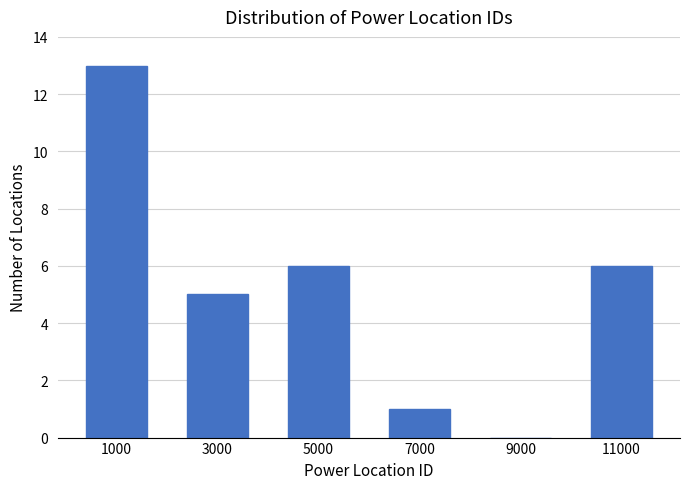

Reading left to right, extract all data points from this chart.

1000=13	3000=5	5000=6	7000=1	9000=0	11000=6